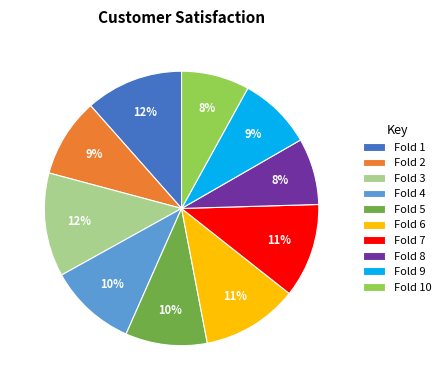

Is there a majority slice in this chart?

No